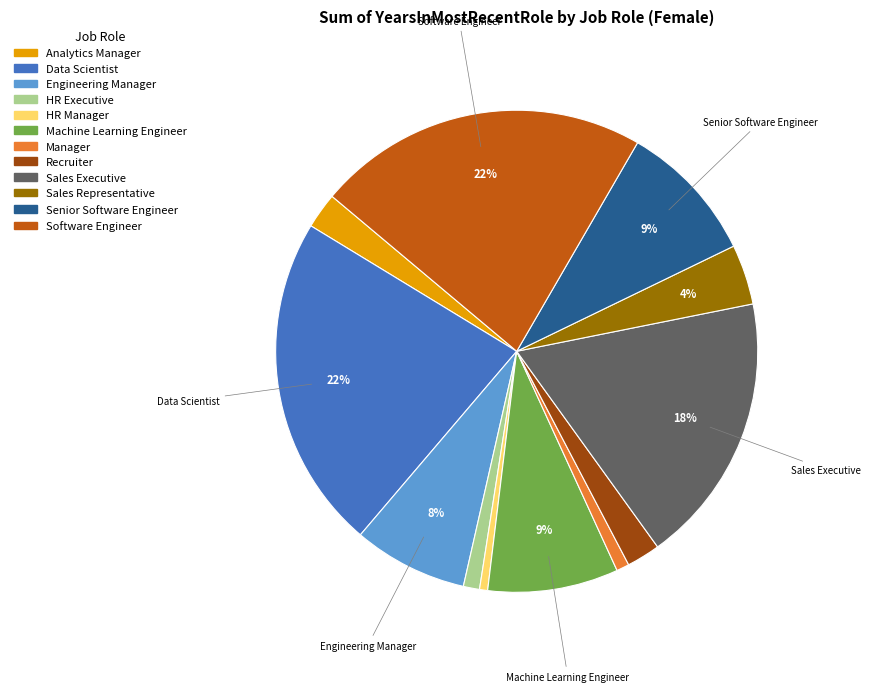

To the nearest percent, what is the average slice percentage?

8%